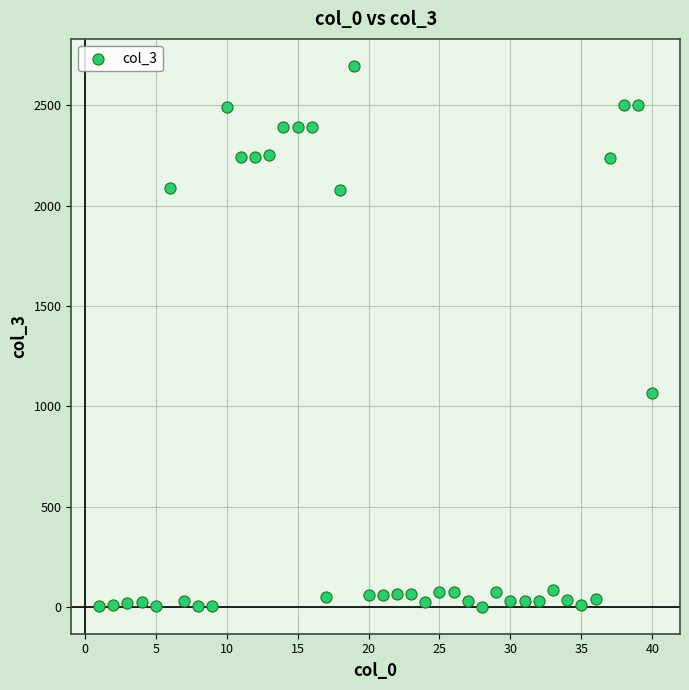

What is the range of Y values (max minus min)?

2695